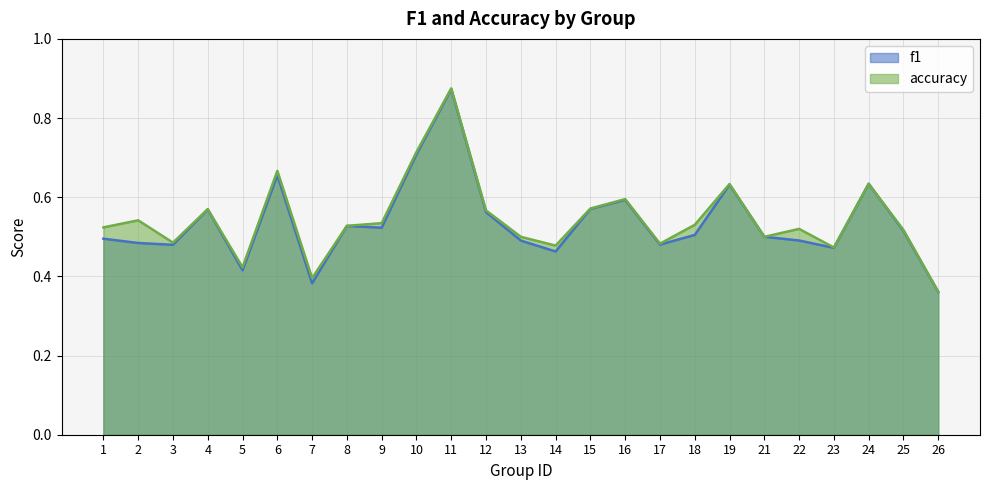

Where is f1 nearest to the value 0?

26